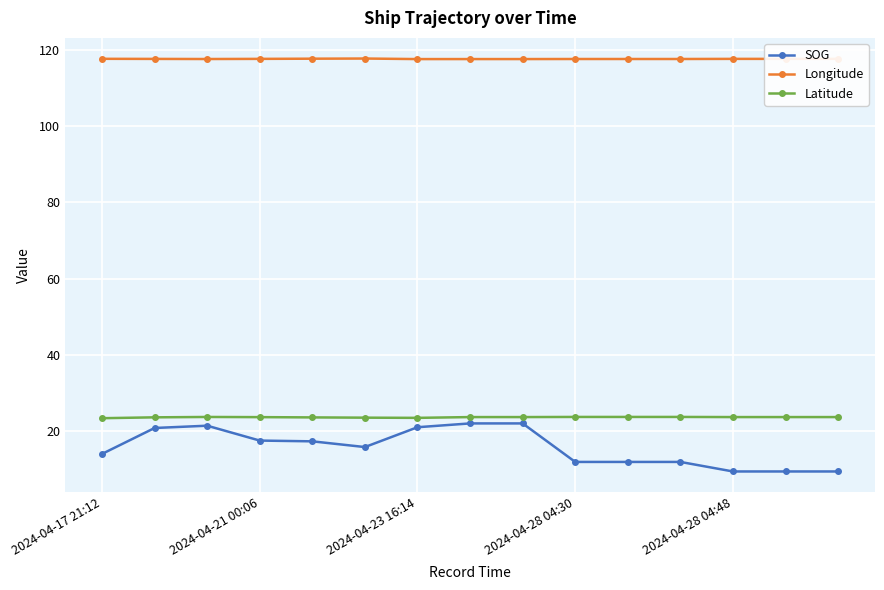

What is the average value of the Longitude series?

117.6